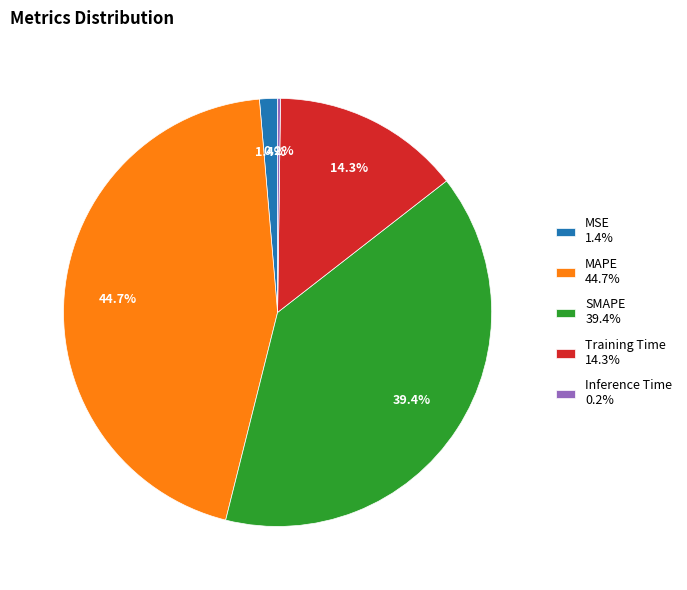

Does SMAPE represent more than half of the total?

No